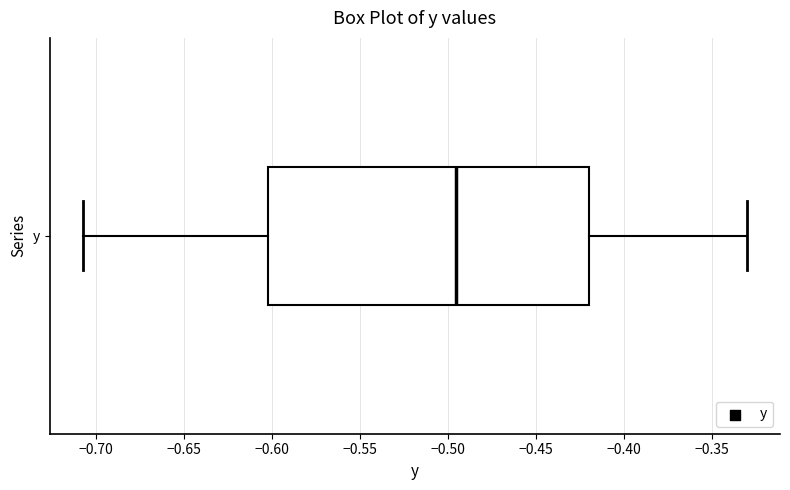

Where does the left whisker of the box for y end on the x-axis? The values are not printed on the chart, so give them approximately, as read against the axis.

-0.710